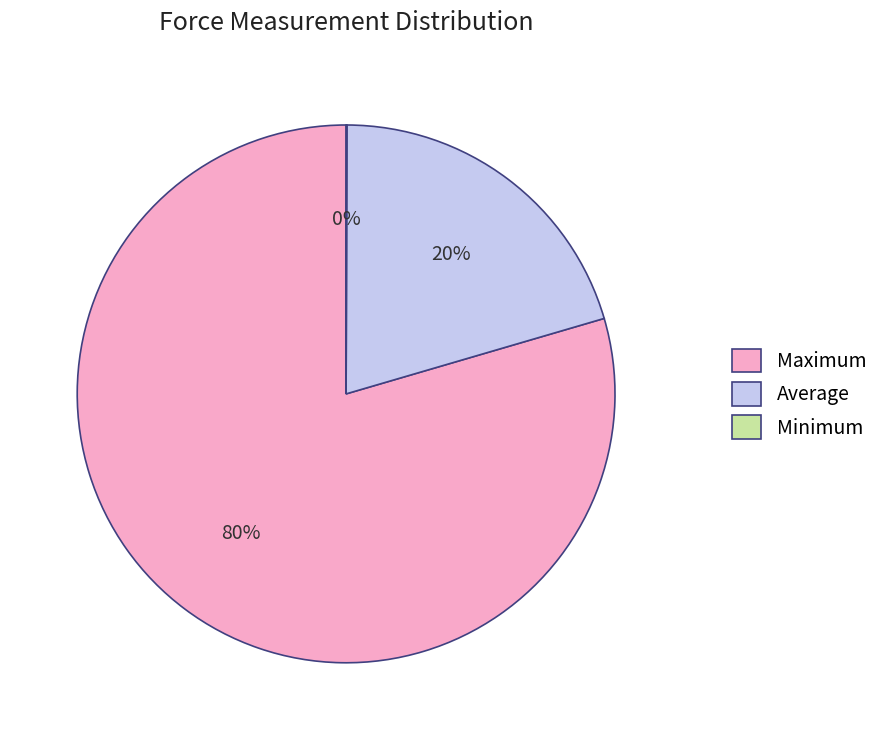

Which category has the biggest portion of the pie?

Maximum